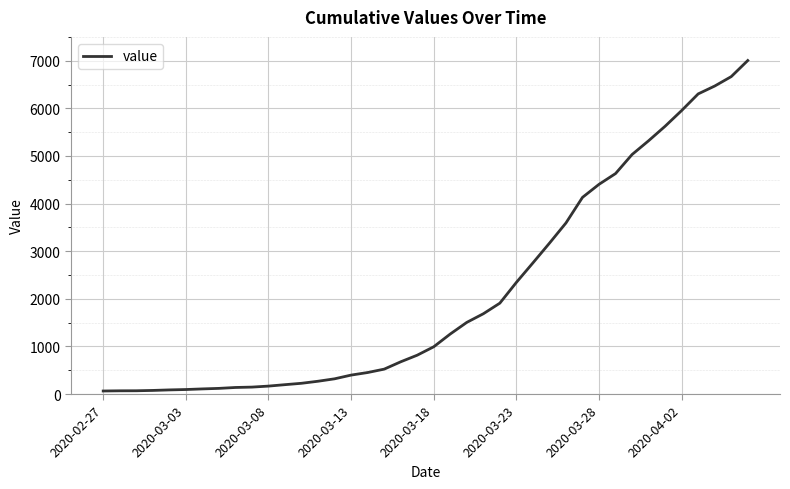

What is the greatest value displayed?

7004